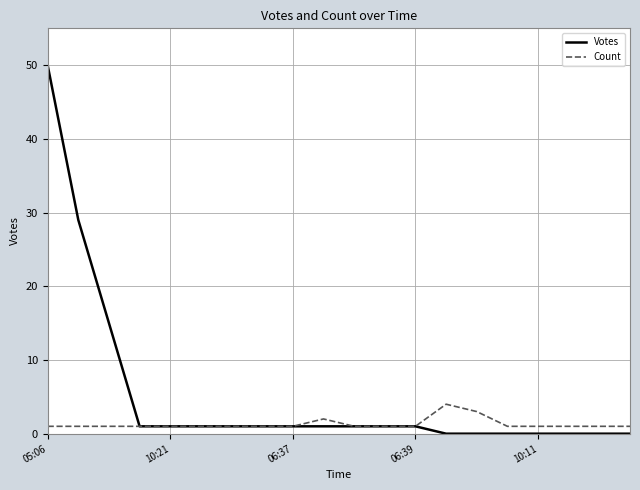

Rank the series by their average value, from lowest to highest.

Count, Votes